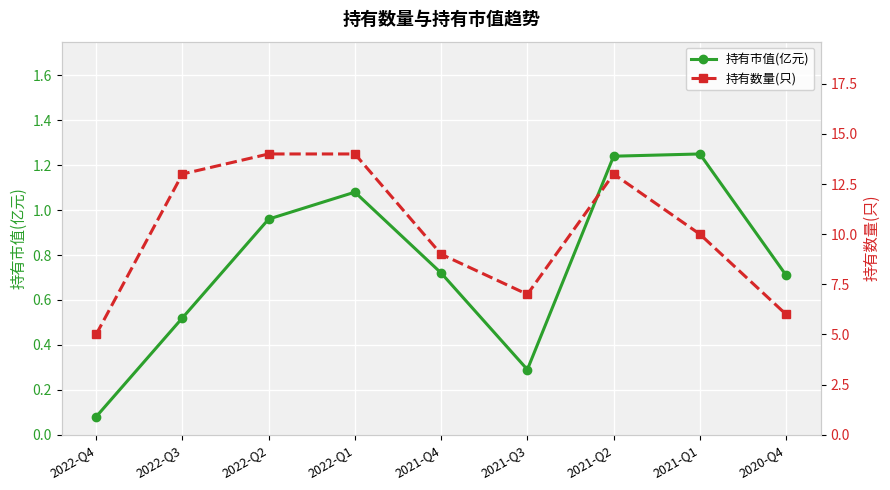

In 持有数量(只), how many points are higher than both neighbors (excluding endpoints)?

1